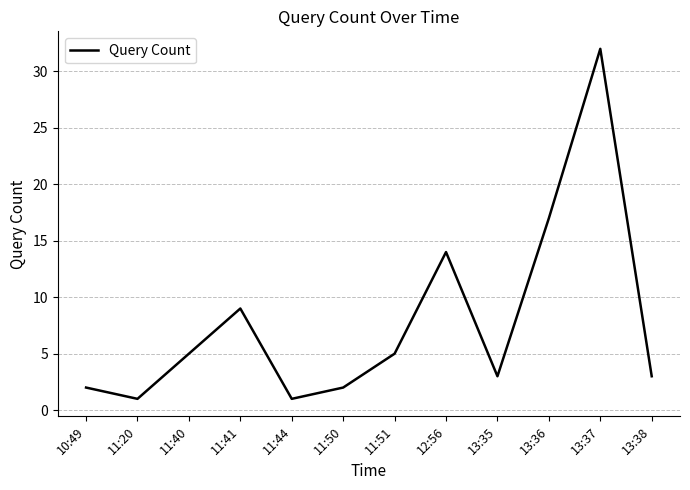

What is the difference between the values at 12:56 and 13:37?

18